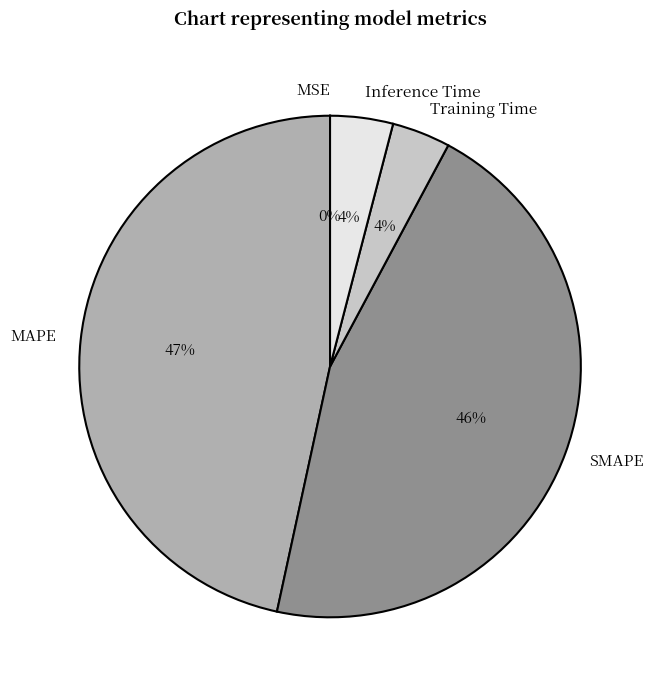

Combined, do MAPE and Inference Time account for over 50%?

Yes